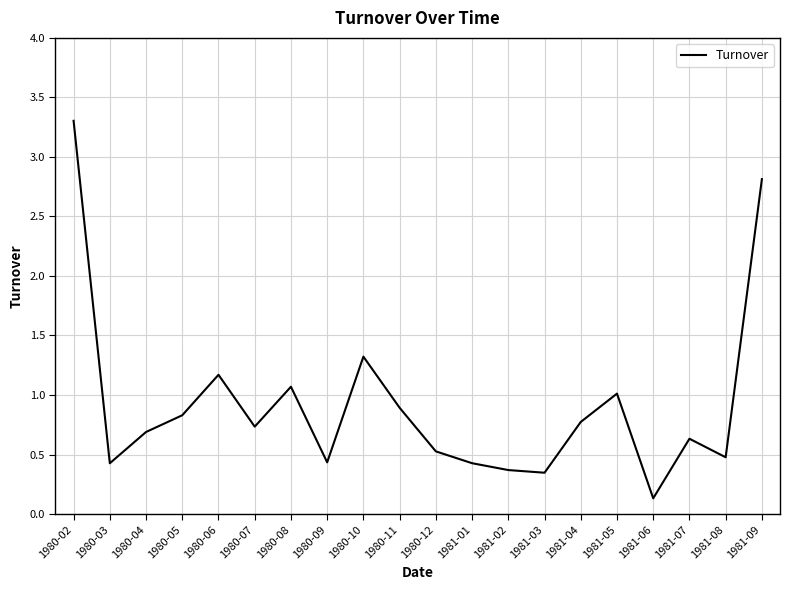

Is it true that the value at 1981-09 is 4.4?

False